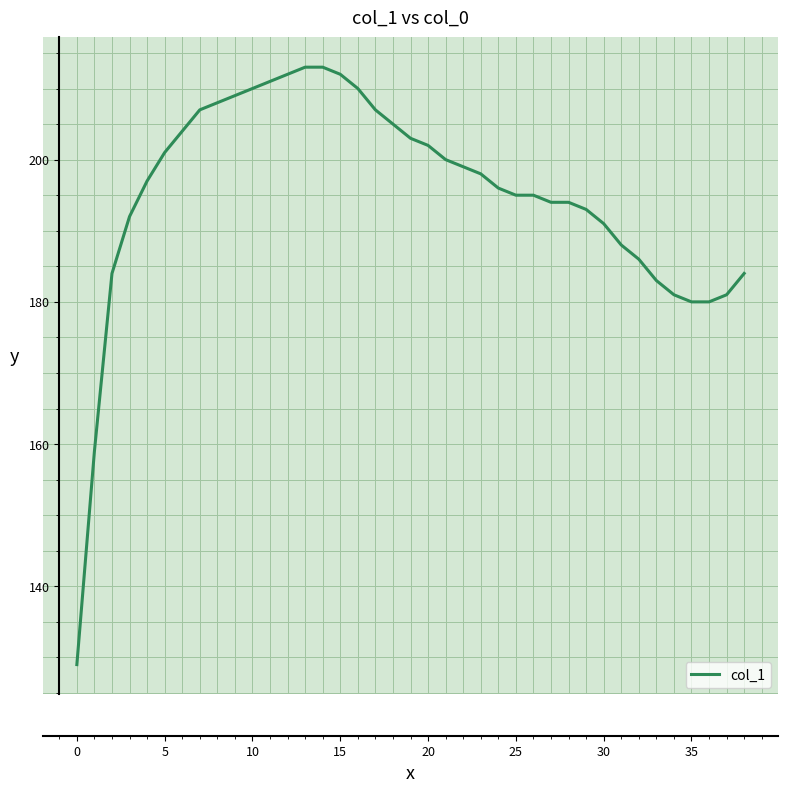

What is the difference between the maximum and minimum values?

84